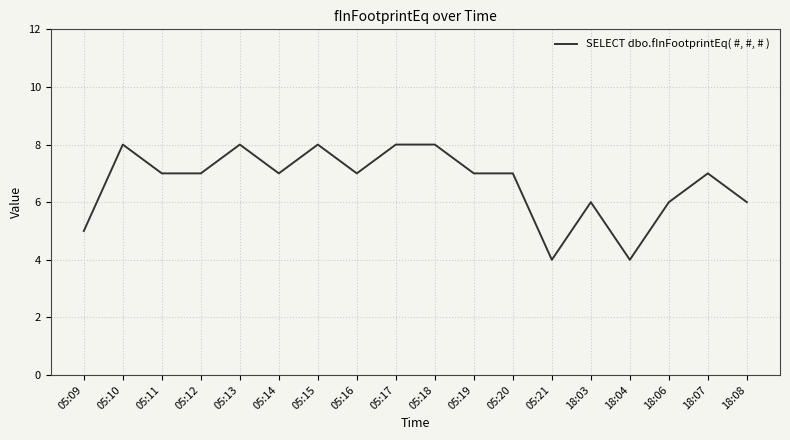

Which has a higher value, 05:18 or 18:03?

05:18